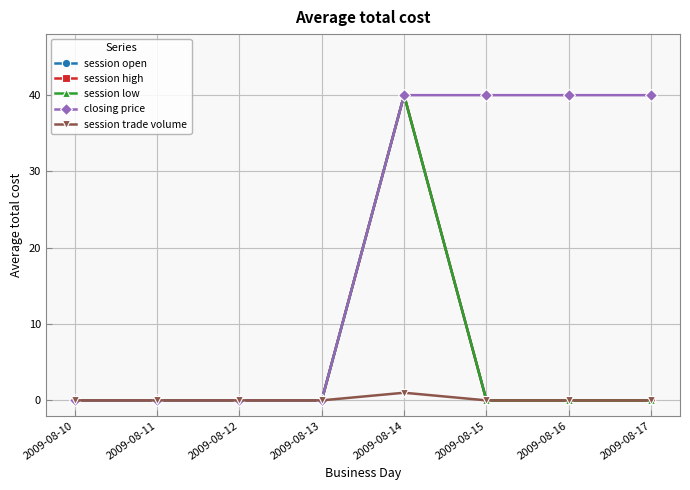

Which category has the lowest value across all series?

2009-08-10